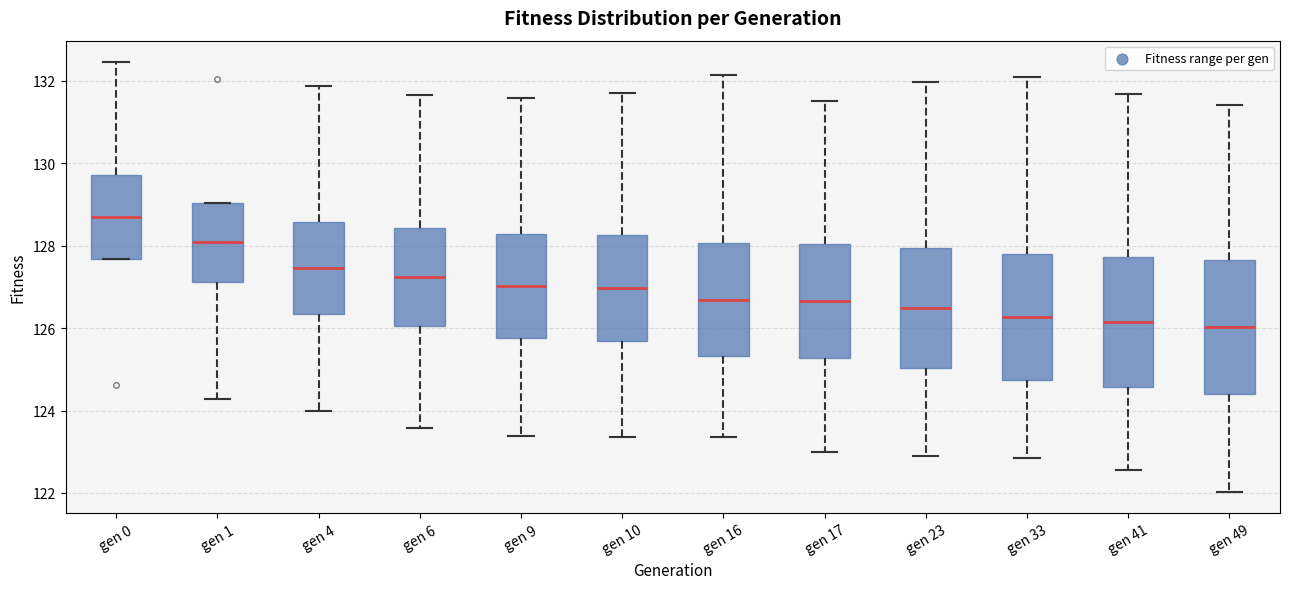

Which box has the highest median line?

gen 0